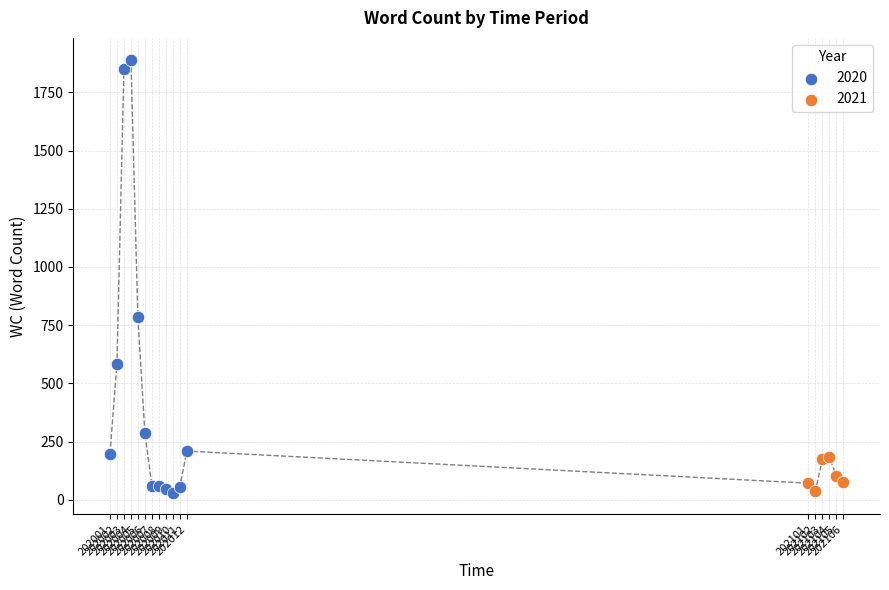

Which series has the widest spread of Y values?

2020